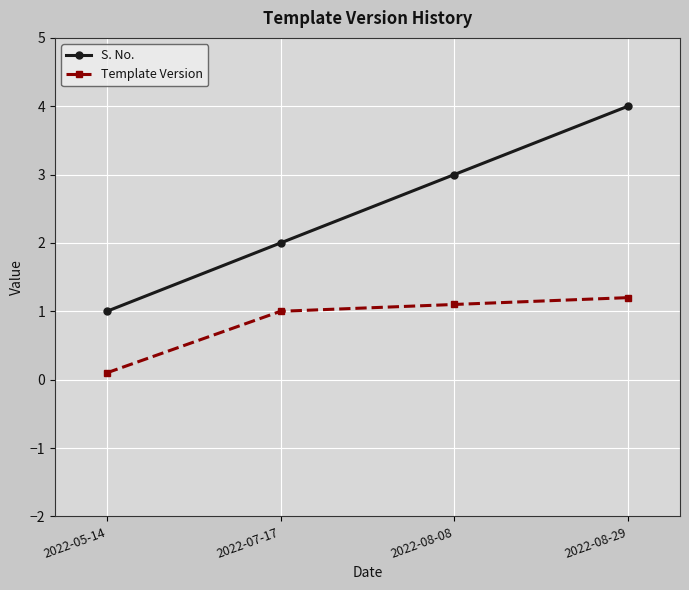

What is the difference between the highest and lowest values at 2022-08-29?

2.8